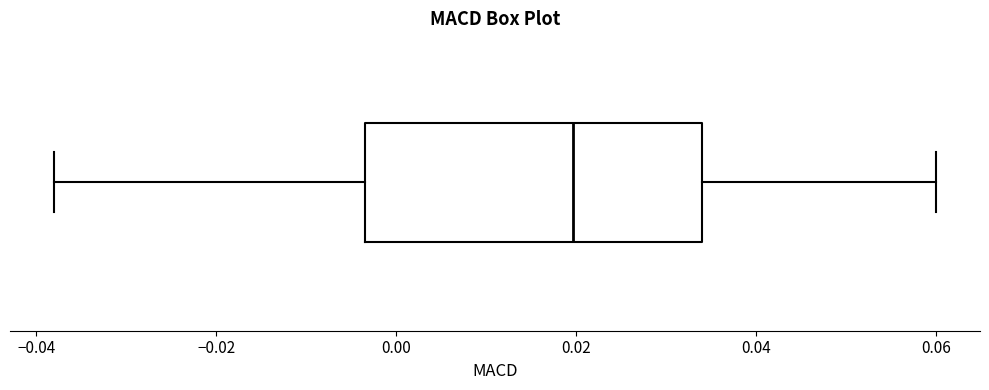

Transcribe this box plot: give where the median line is, the range the box spans, and where the two whiskers end, as read against the x-axis. The values are not printed on the chart, so give them approximately, as read against the axis.

median 0.020, box -0.004 to 0.034, whiskers -0.038 to 0.060